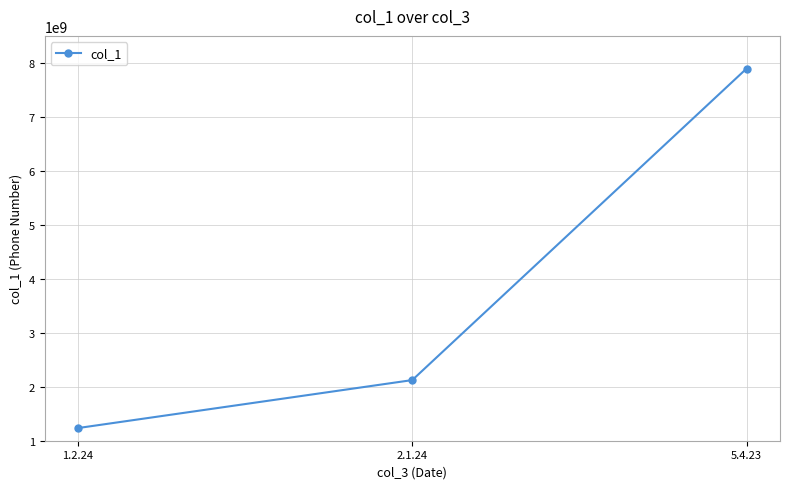

True or false: the data shows 1234567888 at 1.2.24.

True